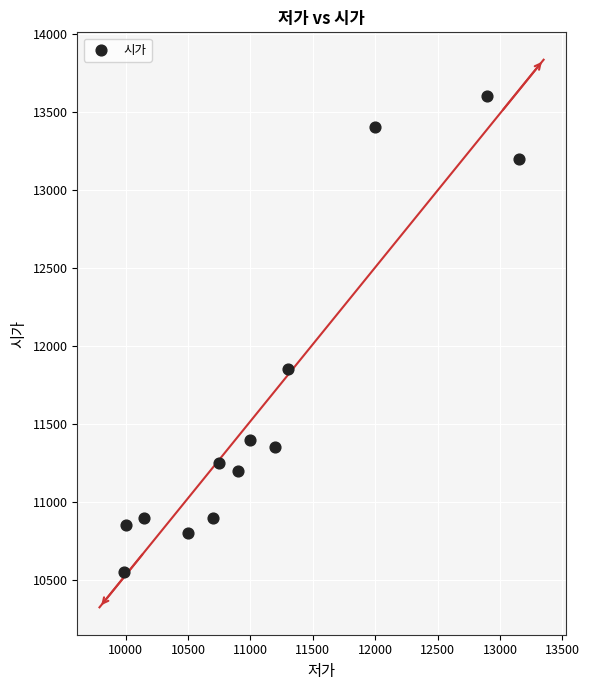

What is the range of X values (max minus min)?

3160